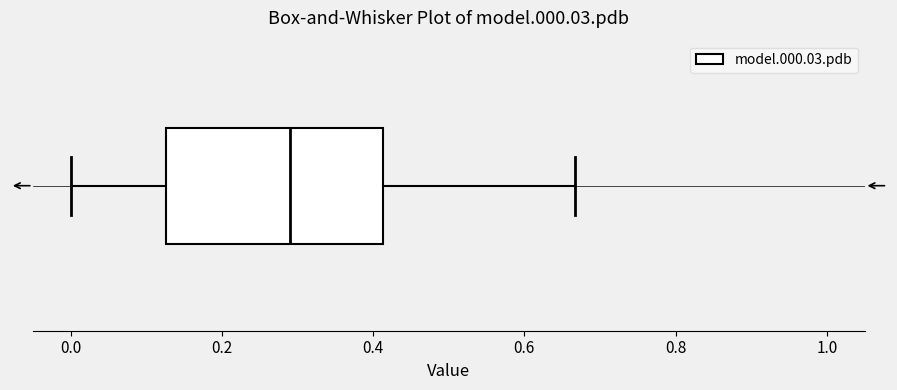

Where does the left whisker of the box end on the x-axis? The values are not printed on the chart, so give them approximately, as read against the axis.

0.00